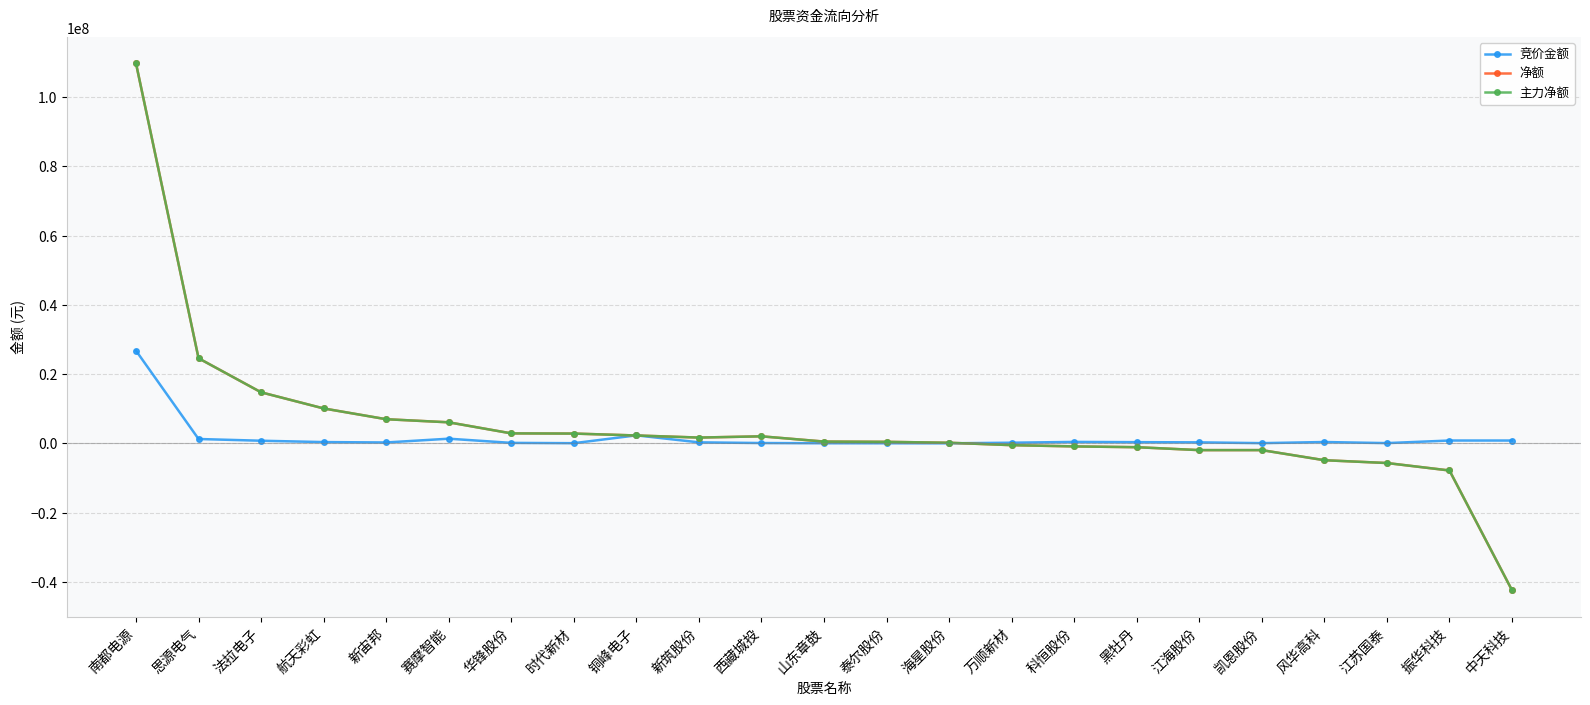

True or false: 竞价金额 and 主力净额 cross at least once.

True